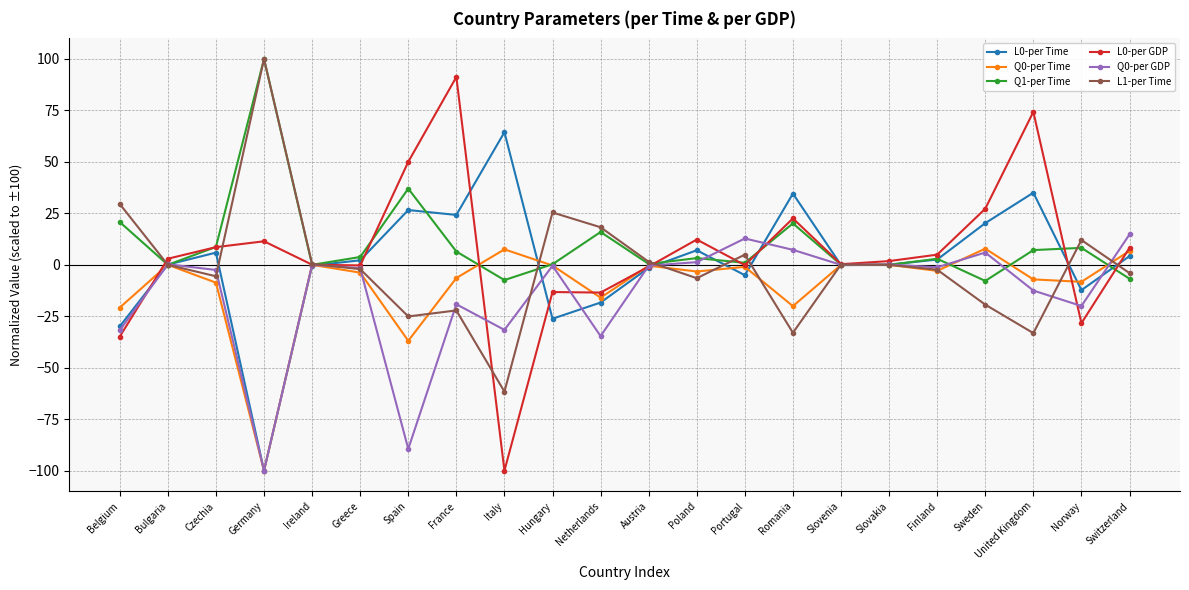

What is the total value across all series at Ireland?

0.1